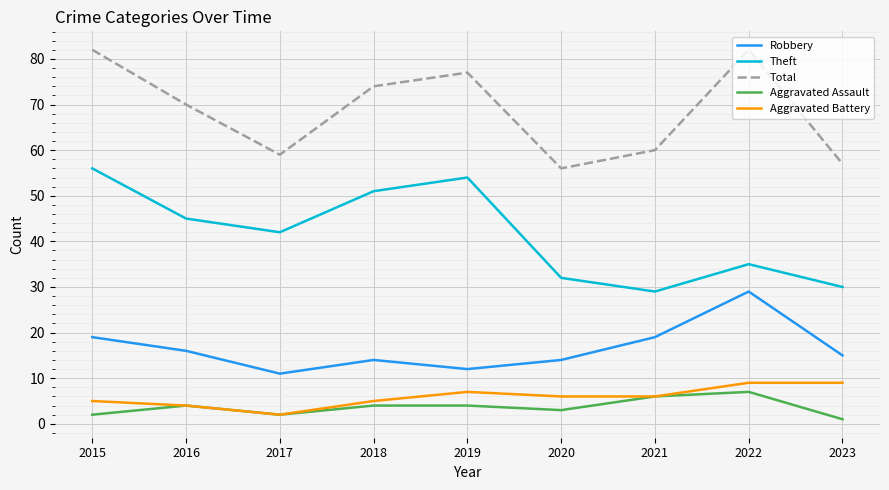

Reading left to right, what are all the values shown in this chart?

Robbery: 2015=19	2016=16	2017=11	2018=14	2019=12	2020=14	2021=19	2022=29	2023=15
Theft: 2015=56	2016=45	2017=42	2018=51	2019=54	2020=32	2021=29	2022=35	2023=30
Total: 2015=82	2016=70	2017=59	2018=74	2019=77	2020=56	2021=60	2022=82	2023=57
Aggravated Assault: 2015=2	2016=4	2017=2	2018=4	2019=4	2020=3	2021=6	2022=7	2023=1
Aggravated Battery: 2015=5	2016=4	2017=2	2018=5	2019=7	2020=6	2021=6	2022=9	2023=9